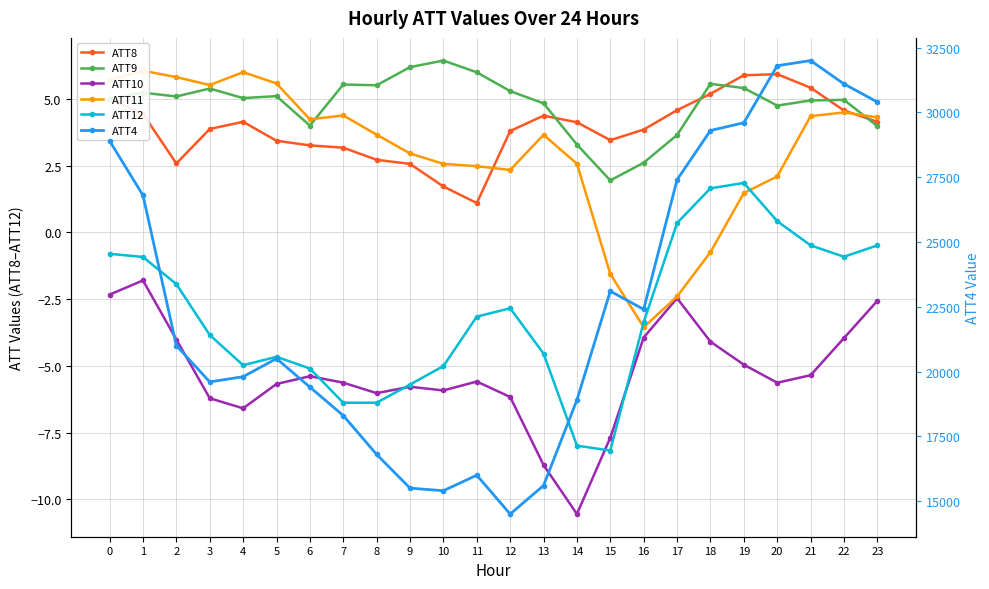

Between 0 and 6, which series saw the biggest shift?

ATT4